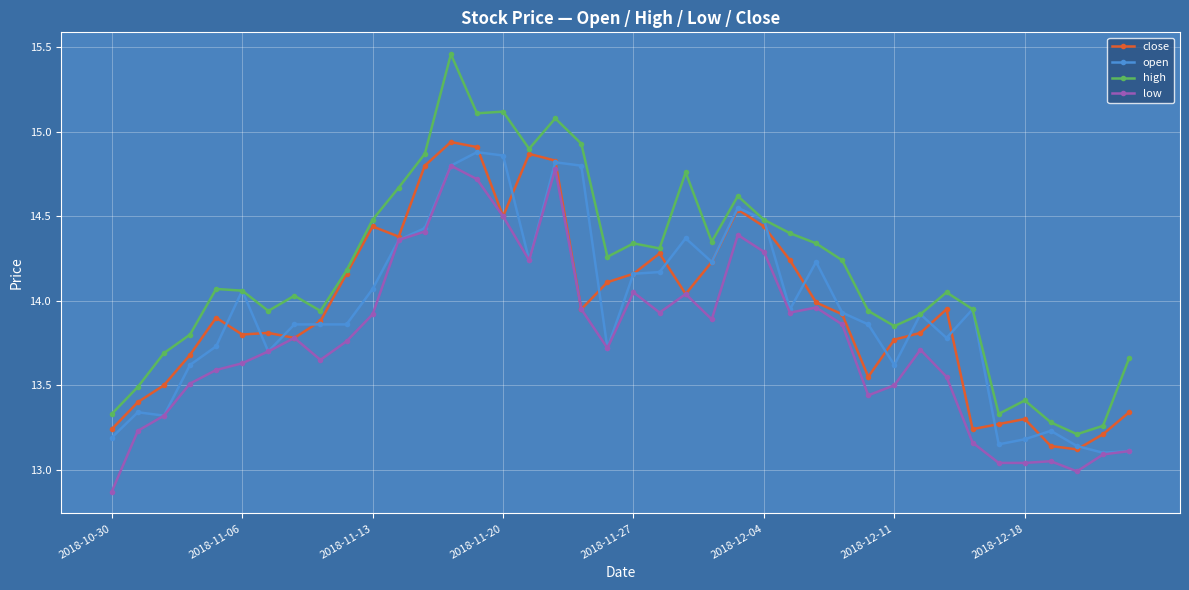

True or false: open has more than 0 interior local peaks.

True